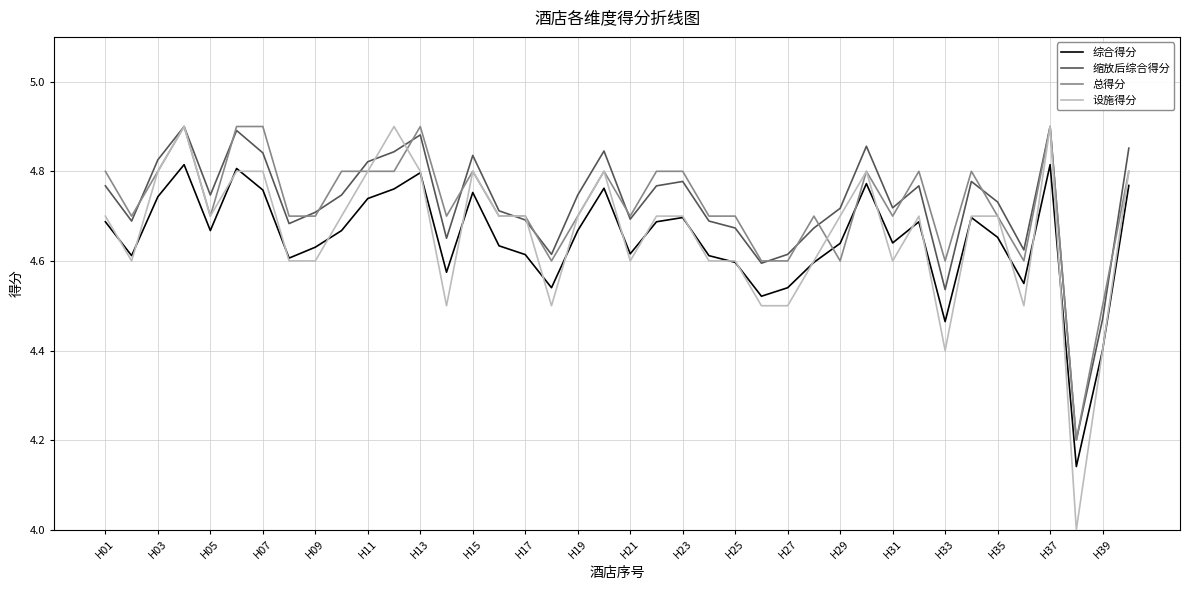

How many distinct data groups are displayed?

4